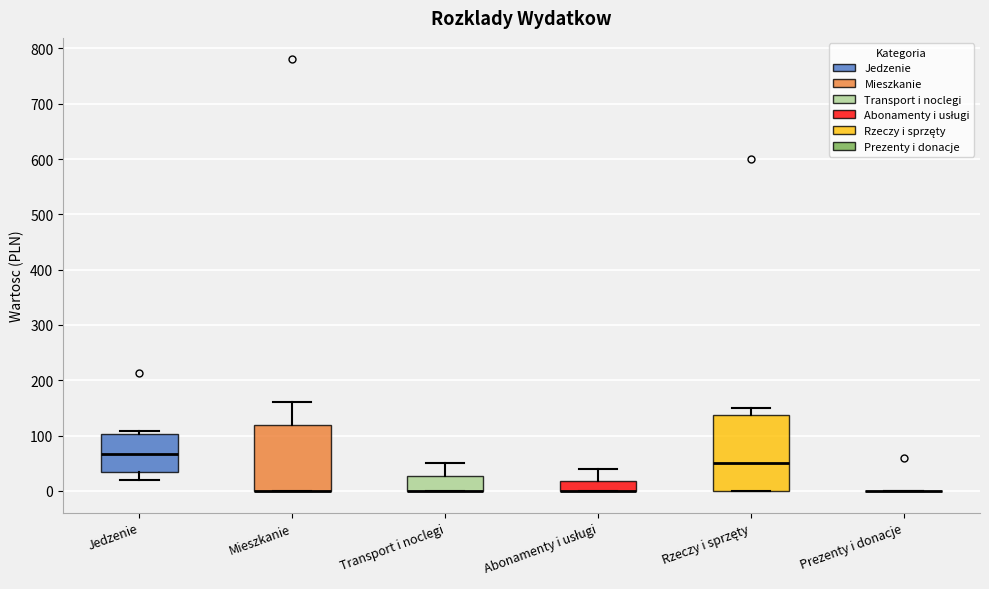

Where is the lower edge of the box for Abonamenty i usługi on the y-axis? The values are not printed on the chart, so give them approximately, as read against the axis.

0